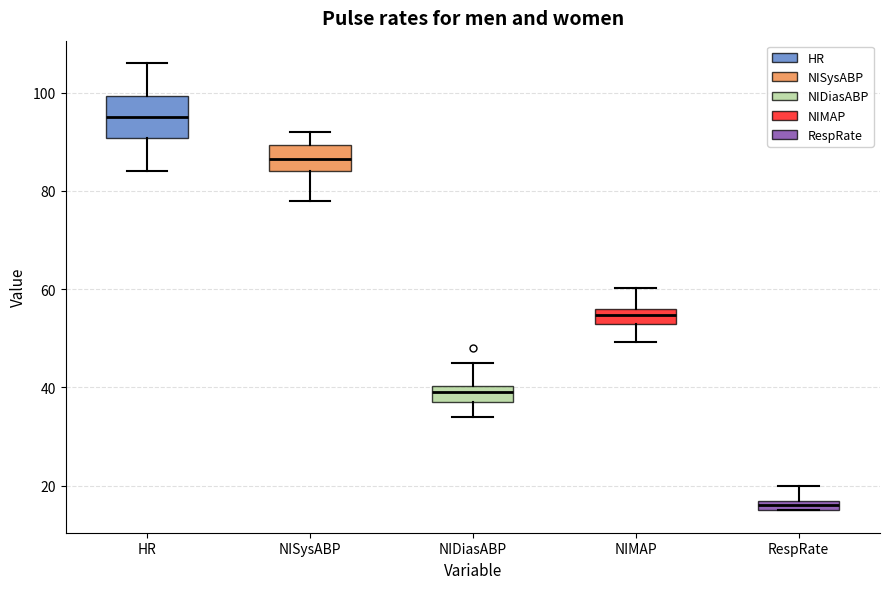

Which box is the tallest, from its lower edge to its upper edge?

HR